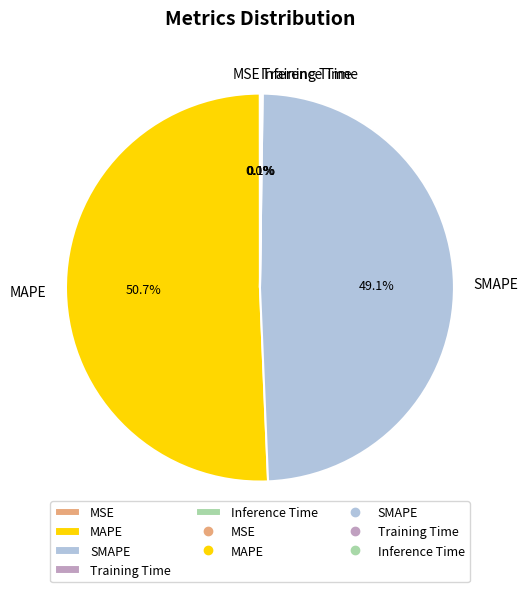

The SMAPE slice represents 49% of the pie. True or false?

True